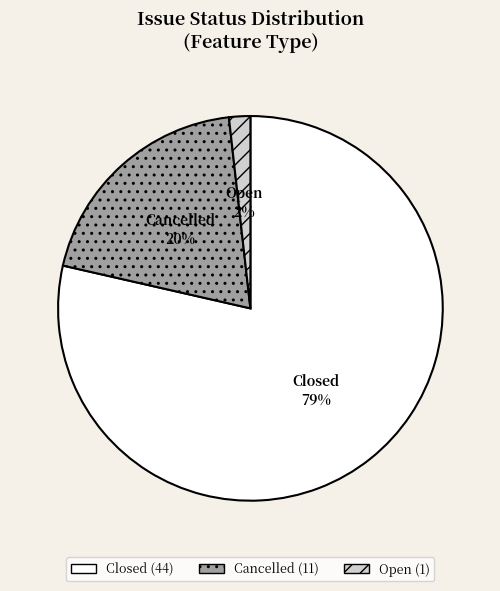

Which category has the smallest portion of the pie?

Open